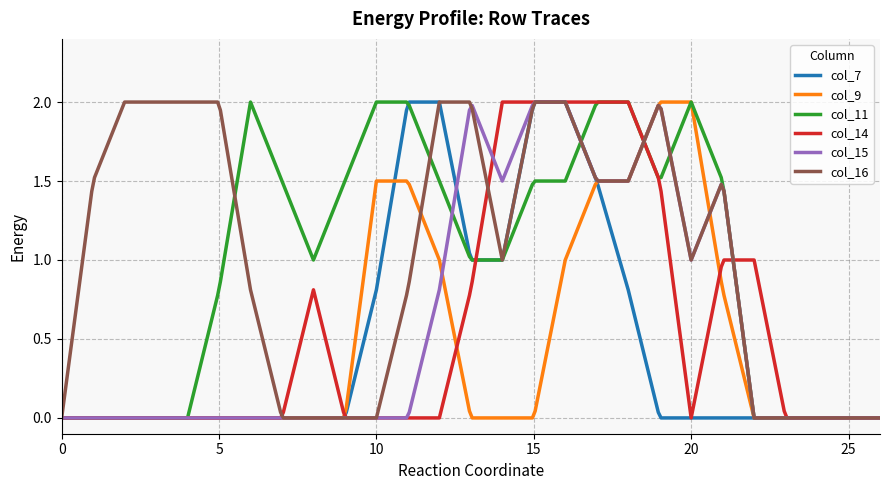

How many lines are shown in the chart?

6